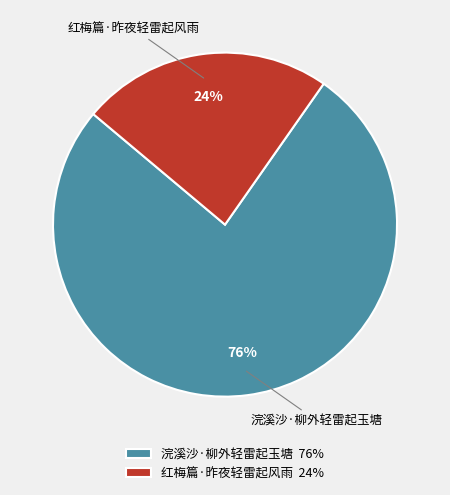

What is the majority slice?

浣溪沙·柳外轻雷起玉塘